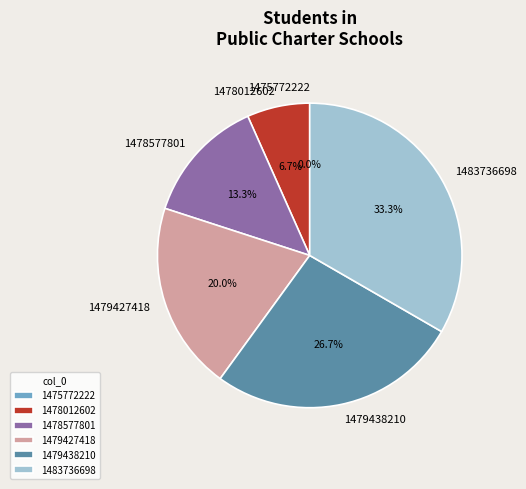

Which has a higher value, 1479427418 or 1479438210?

1479438210